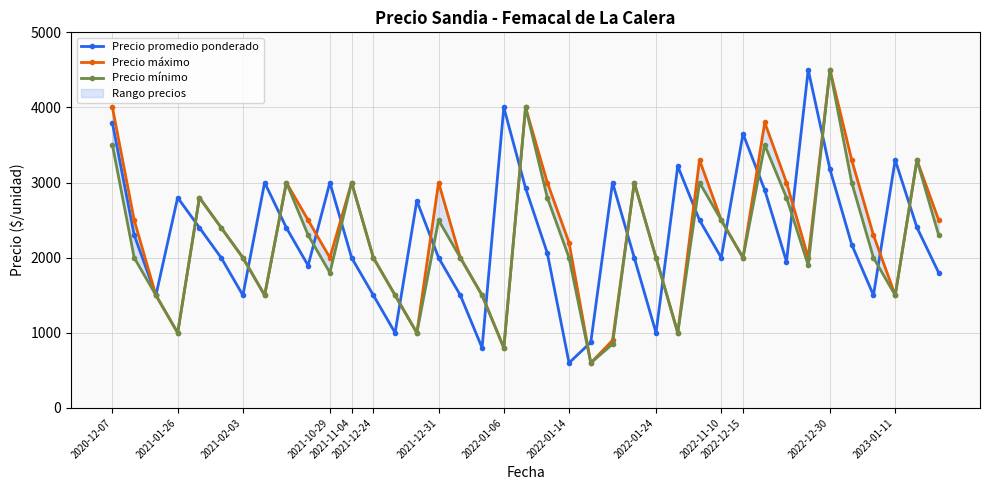

Rank the series by their average value, from lowest to highest.

Precio mínimo, Precio promedio ponderado, Precio máximo